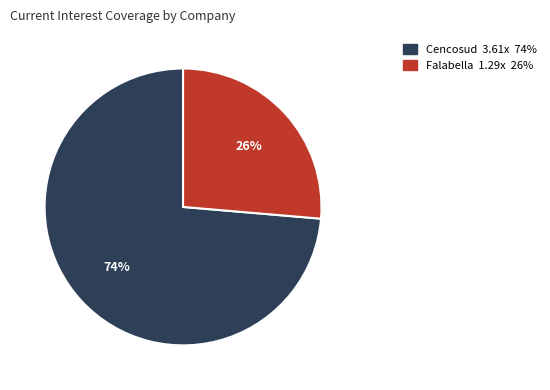

To the nearest percent, what portion does Cencosud 3.61x 74% represent?

74%